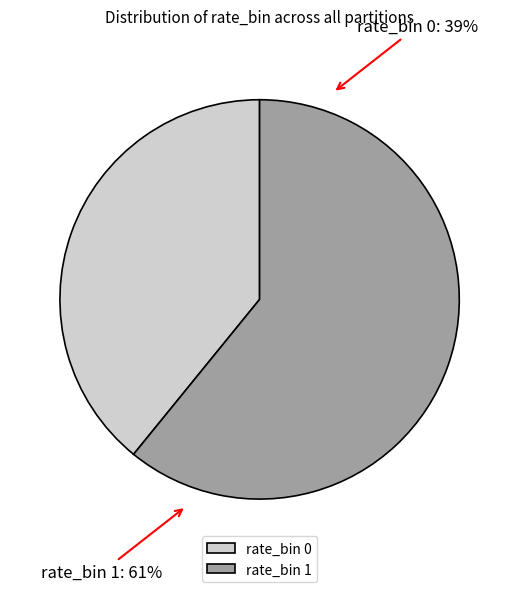

To the nearest percent, what is the difference between the rate_bin 1 and rate_bin 0 slice percentages?

22%